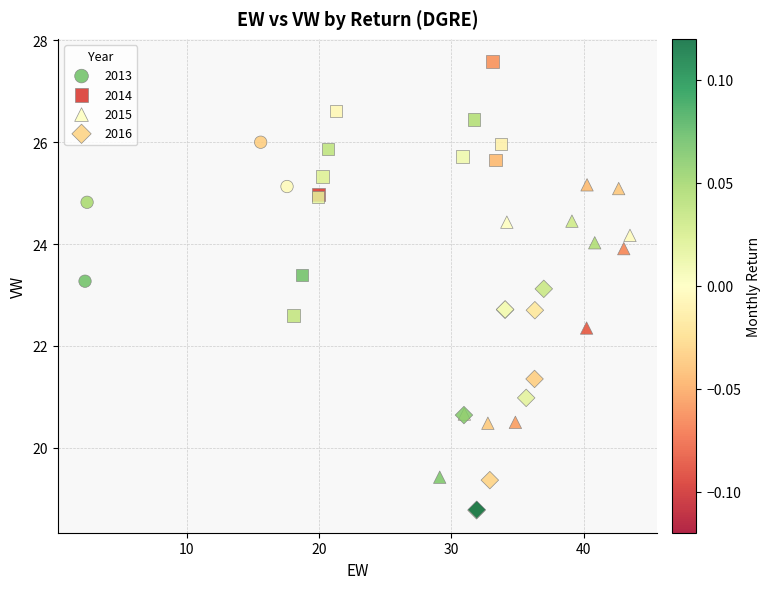

Which series reaches the maximum Y coordinate?

2014